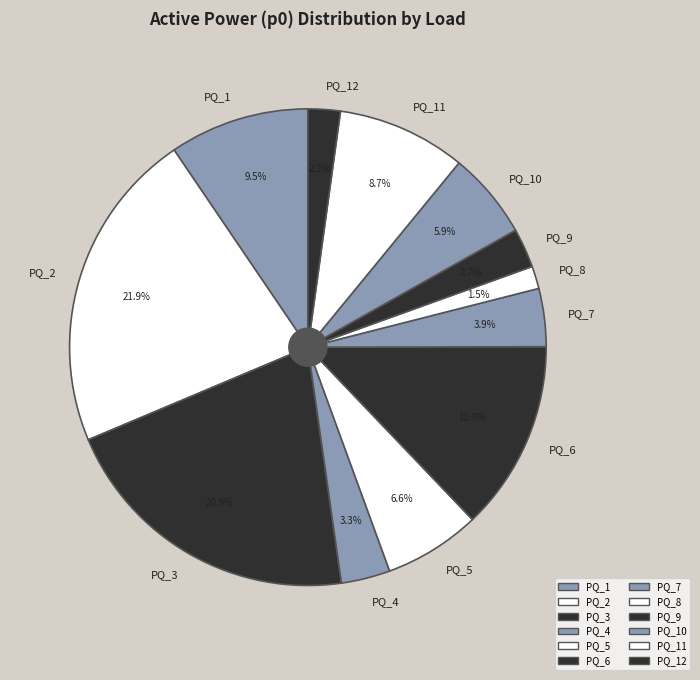

What percentage is the PQ_6 slice, to the nearest percent?

13%